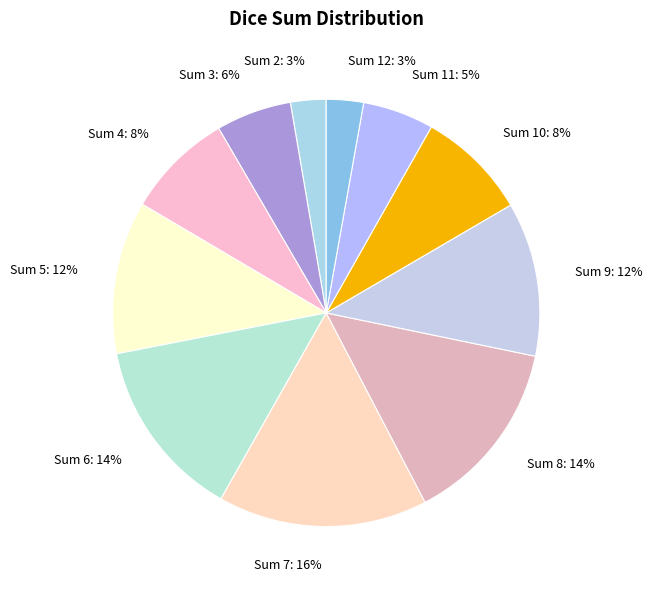

Is there any slice that represents more than half of the pie?

No